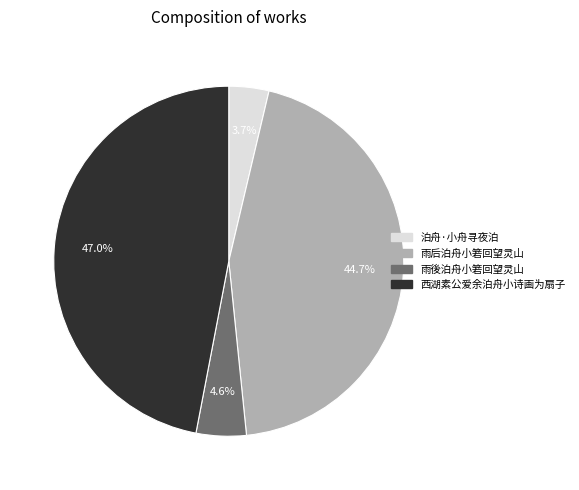

Do 雨后泊舟小箬回望灵山 and 泊舟·小舟寻夜泊 together represent more than half of the pie?

No